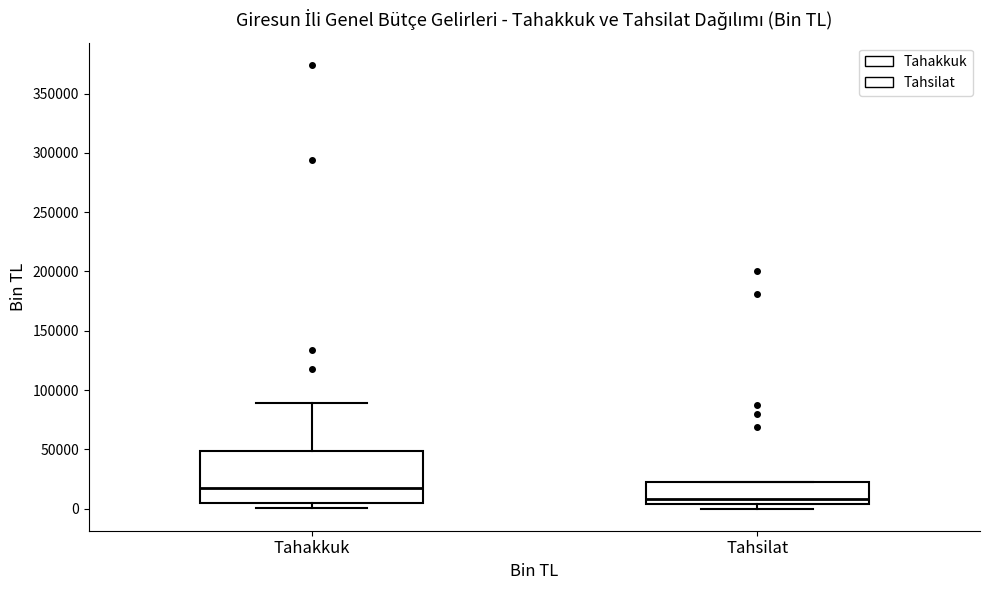

Reading left to right, transcribe this box plot: for each box, give where its median line is, the range the box spans, and where its two whiskers end, as read against the y-axis. The values are not printed on the chart, so give them approximately, as read against the axis.

Tahakkuk: median 20000, box 5000 to 50000, whiskers 0 to 90000
Tahsilat: median 10000, box 5000 to 25000, whiskers 0 to 25000